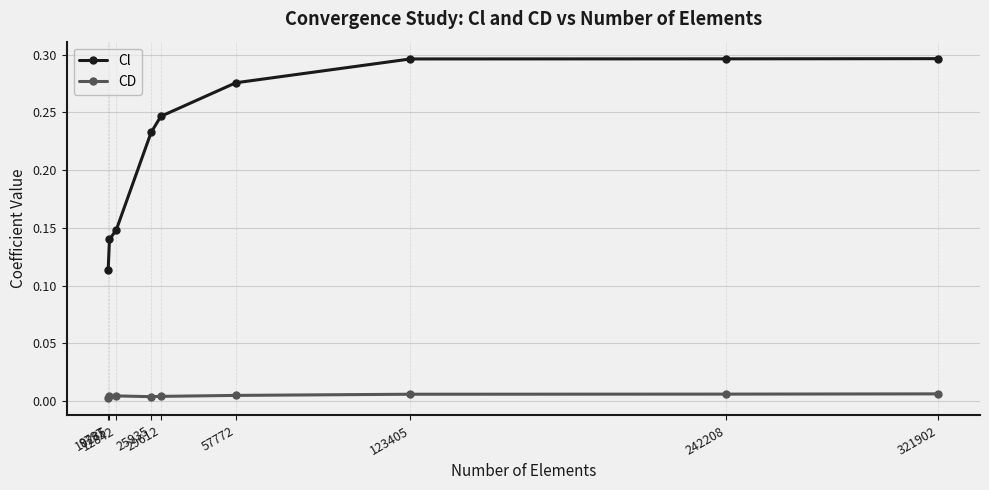

True or false: CD and Cl cross at least once.

False